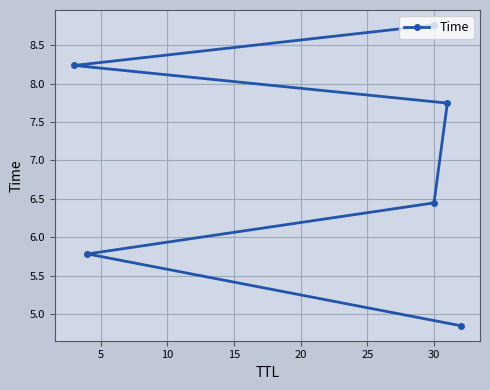

Is it true that the value at 5 is 3.9?

False